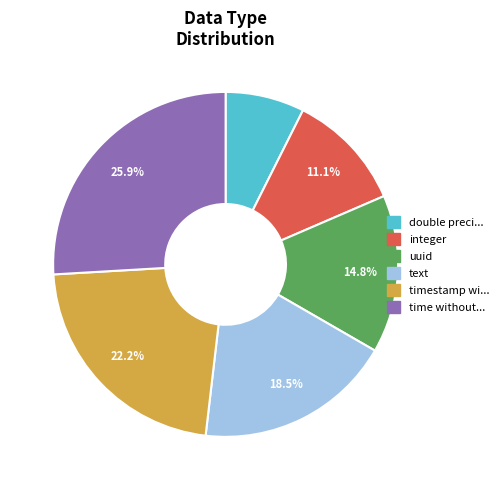

Is there a majority slice in this chart?

No